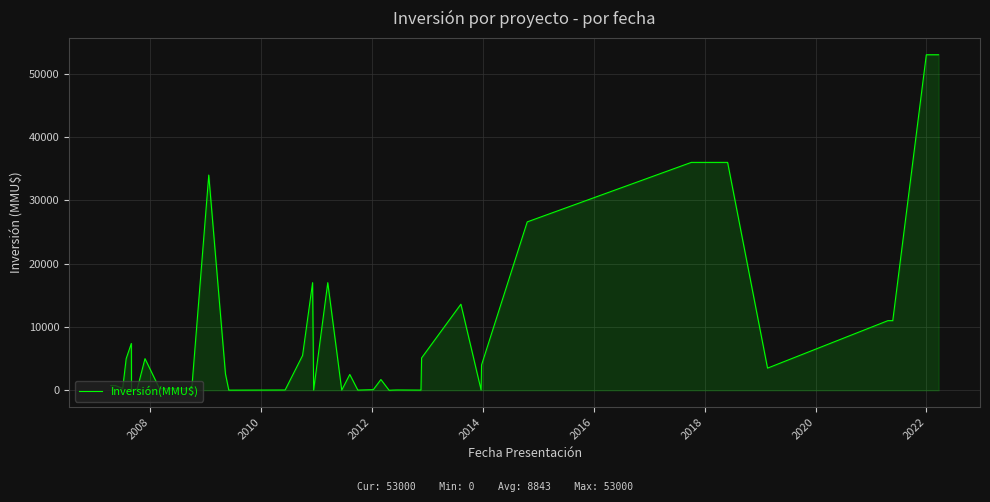

What is the greatest value displayed?

53000